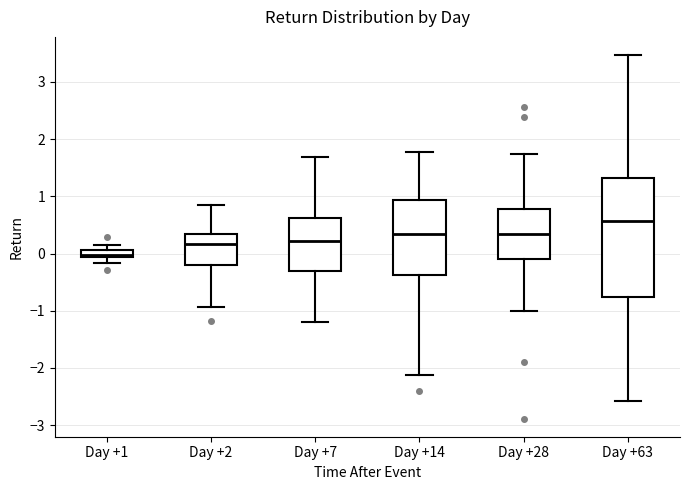

Comparing the boxes themselves (not the whiskers), which one is the tallest?

Day +63